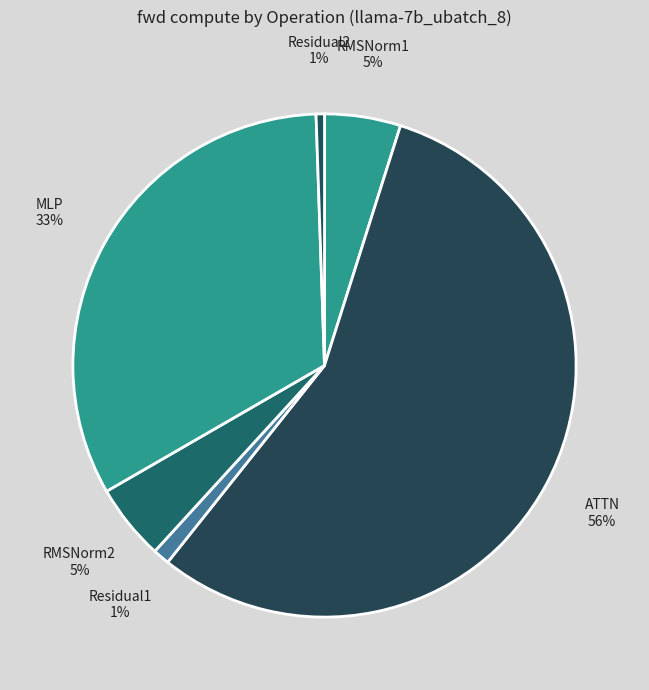

Between MLP and ATTN, which is larger?

ATTN